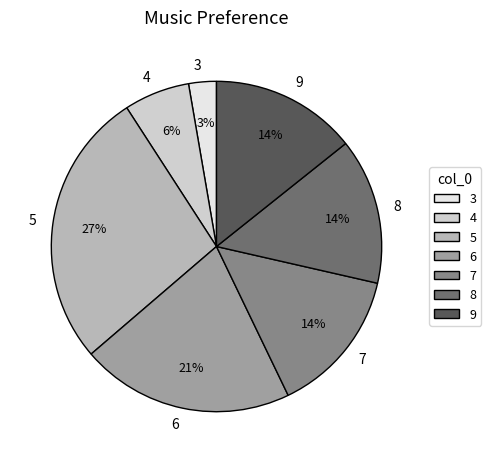

Combined, do 3 and 7 account for over 50%?

No